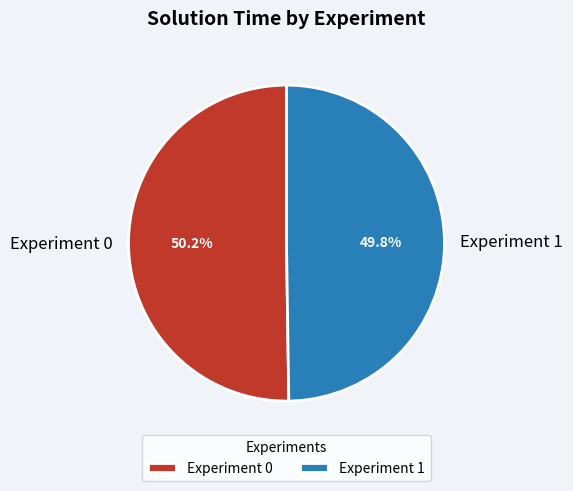

To the nearest percent, what is the average slice percentage?

50%